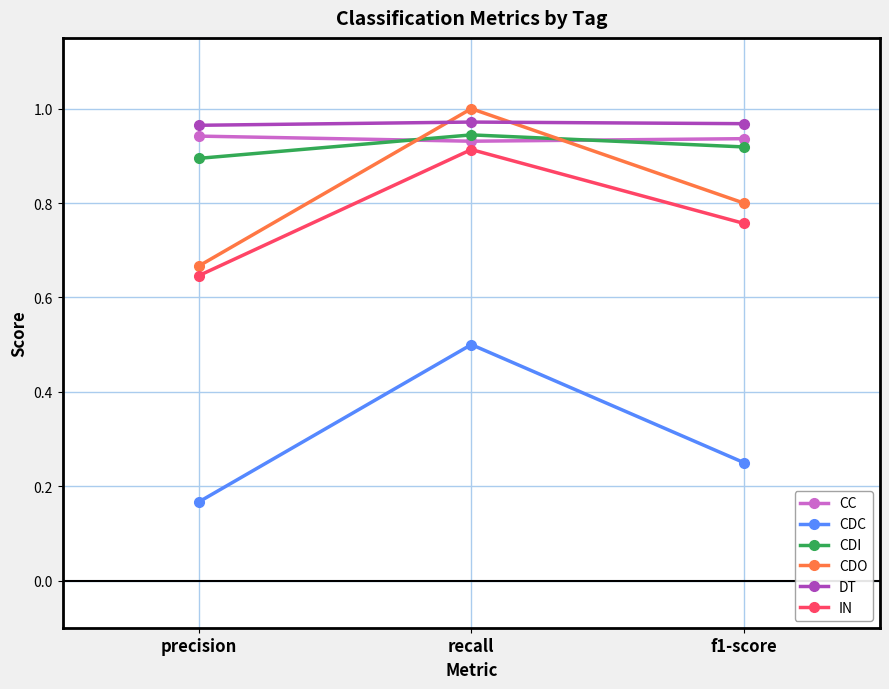

What is the label of the 3rd point from the right?

precision